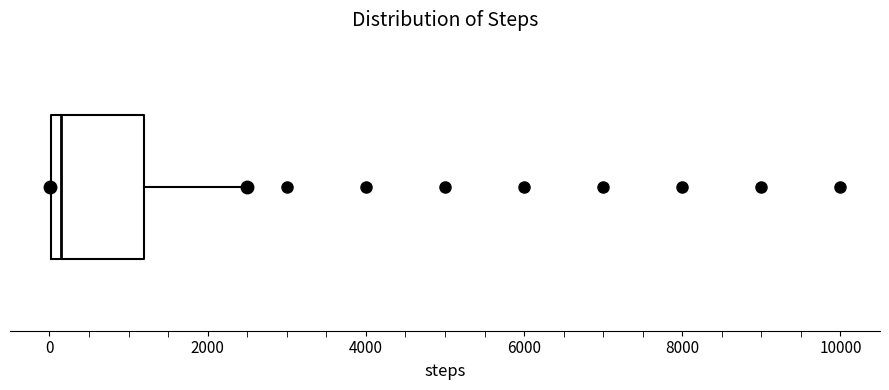

Read this box plot against the x-axis: the position of the median line, the range covered by the box, and the ends of both whiskers. The values are not printed on the chart, so give them approximately, as read against the axis.

median 200, box 0 to 1200, whiskers 0 to 2600